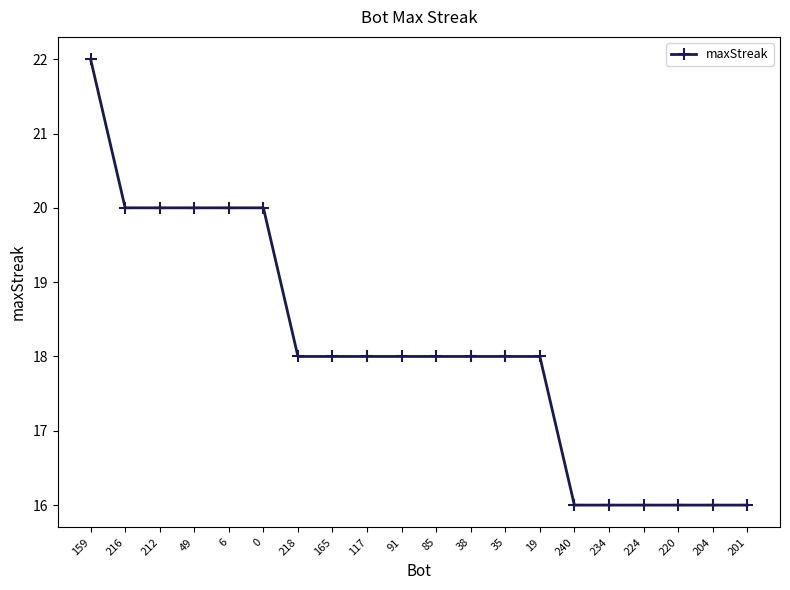

Read the value at 49.

20